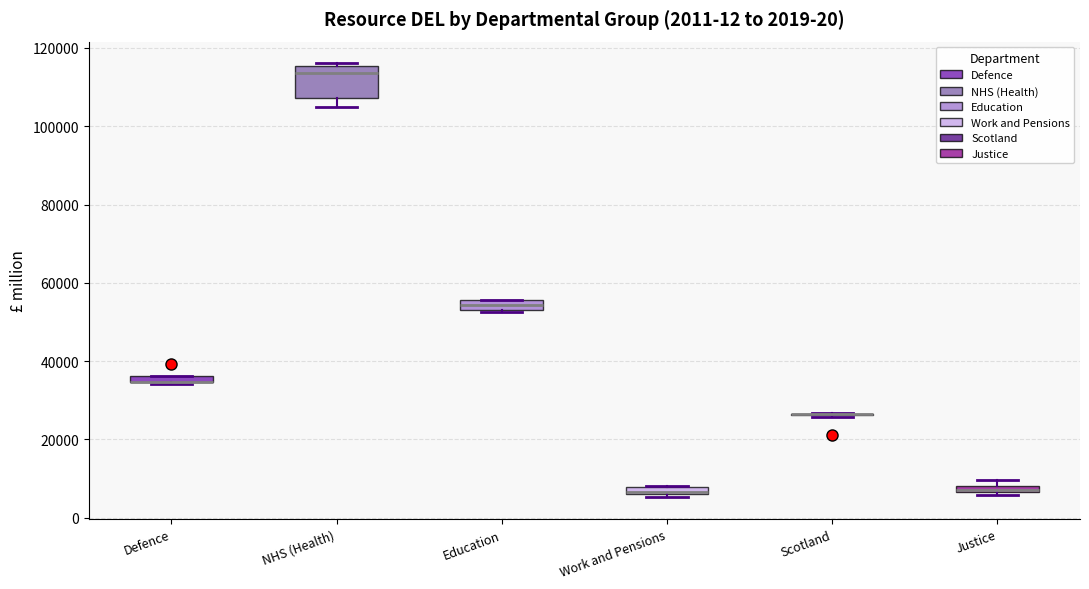

Which box is the tallest, from its lower edge to its upper edge?

NHS (Health)